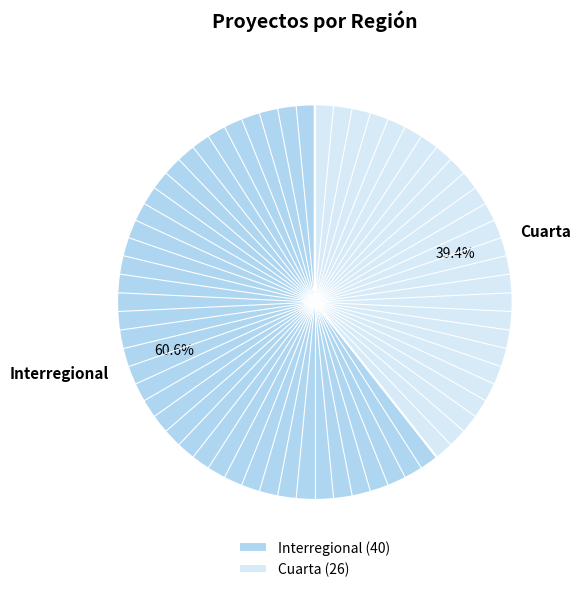

How many slices are in this pie chart?

2